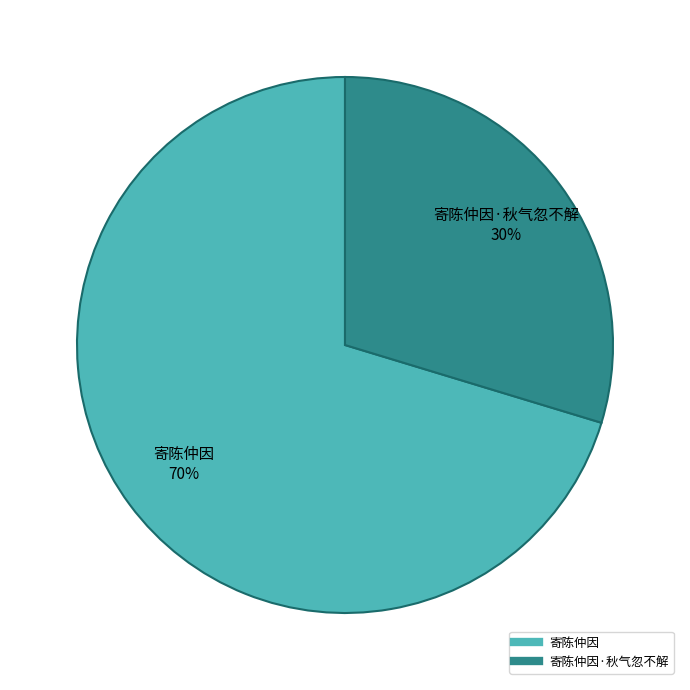

Is there a majority slice in this chart?

Yes